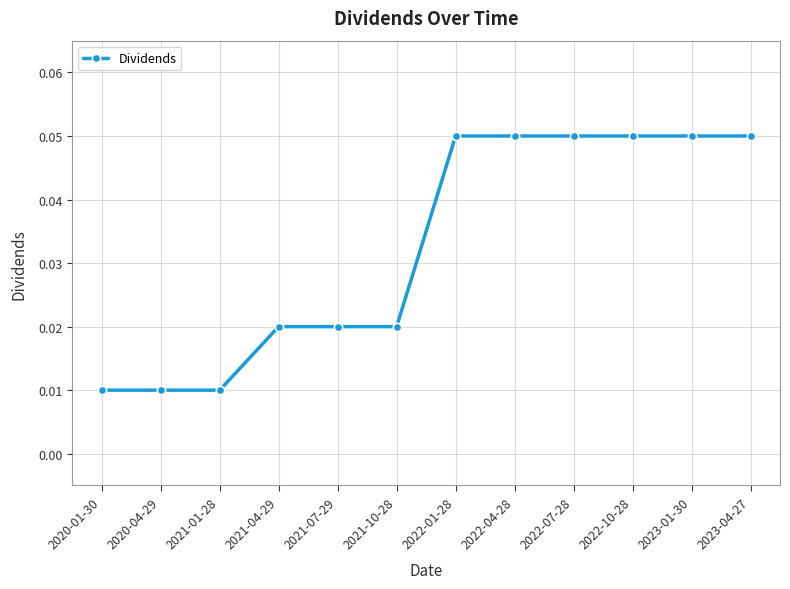

The chart shows a value of 0.0 at 2022-07-28. True or false?

False